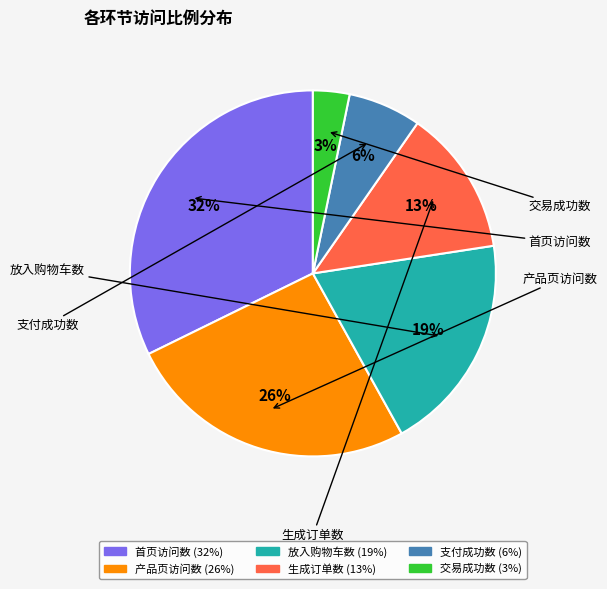

How many slices are in this pie chart?

6